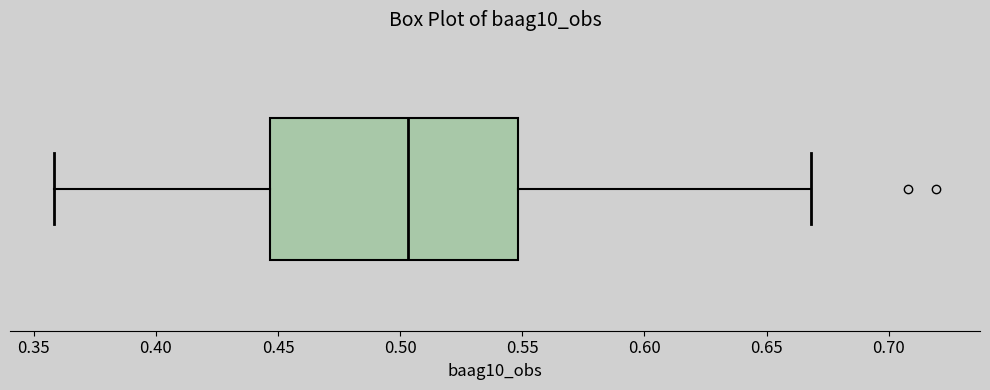

Read this box plot against the x-axis: the position of the median line, the range covered by the box, and the ends of both whiskers. The values are not printed on the chart, so give them approximately, as read against the axis.

median 0.505, box 0.445 to 0.550, whiskers 0.360 to 0.670